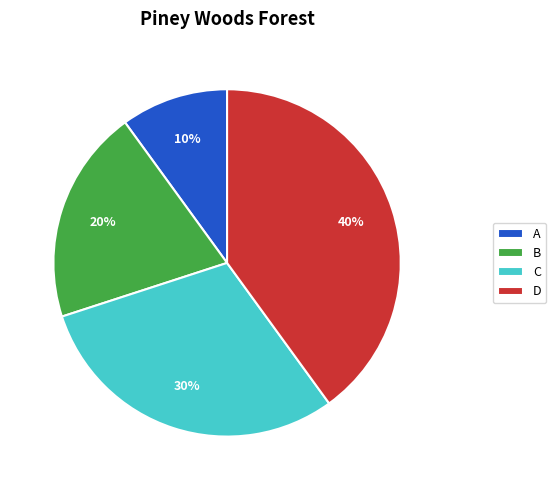

The C slice represents 30% of the pie. True or false?

True